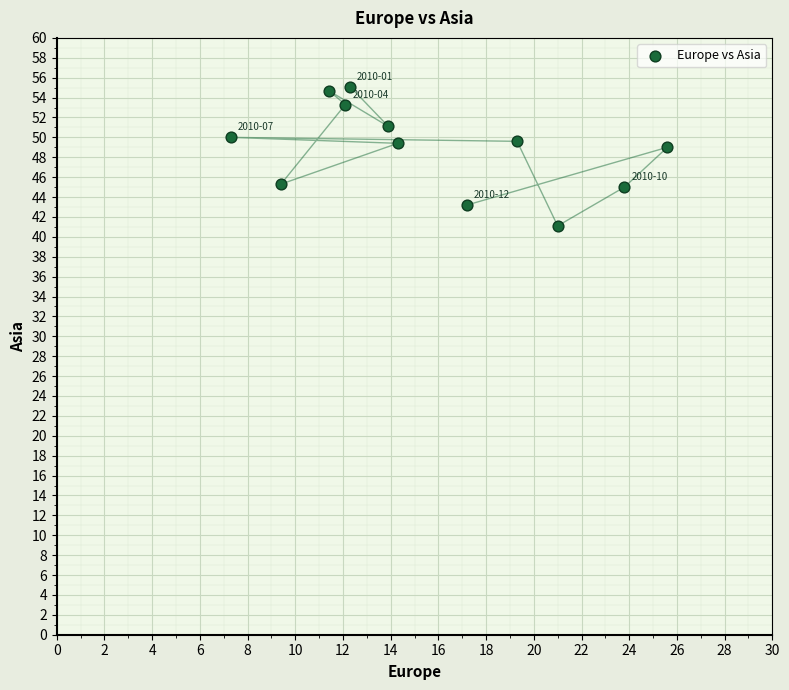

What is the range of X values (max minus min)?

18.3